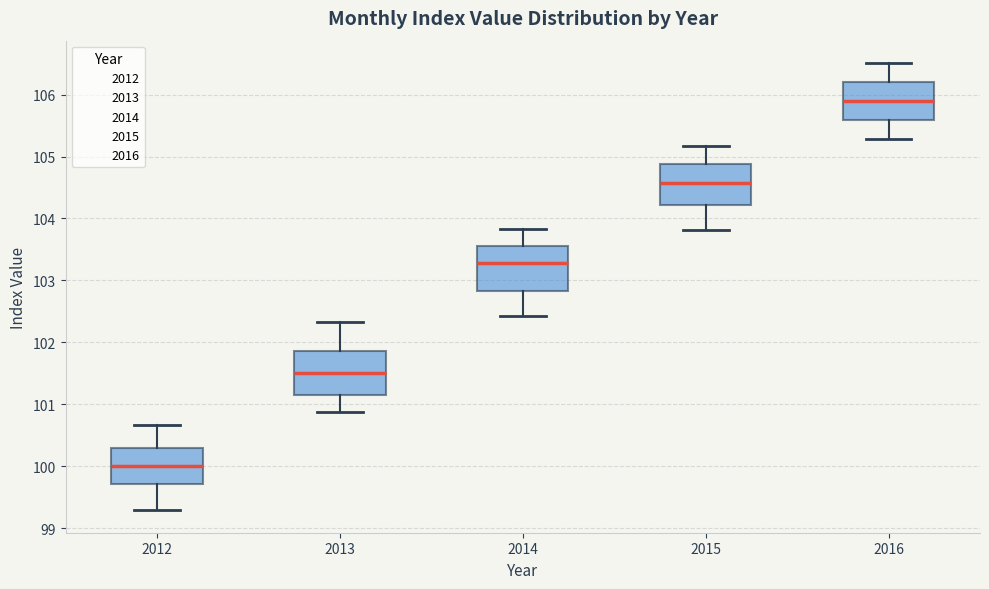

Where does the upper whisker of the box at x = 2013 end on the y-axis? The values are not printed on the chart, so give them approximately, as read against the axis.

102.3